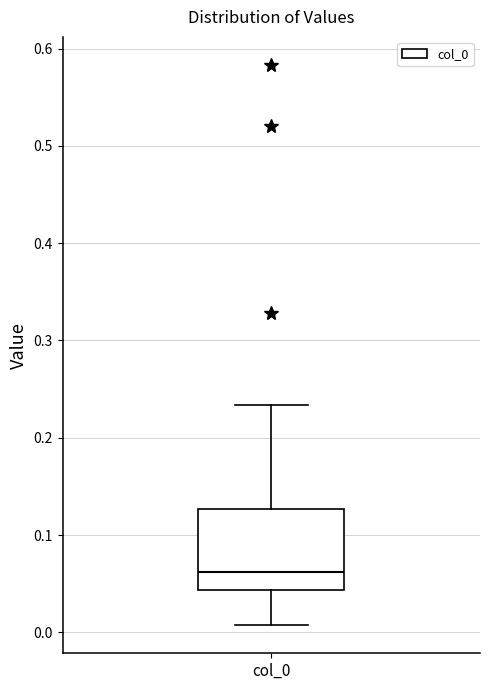

Where does the lower whisker of the box for col_0 end on the y-axis? The values are not printed on the chart, so give them approximately, as read against the axis.

0.01